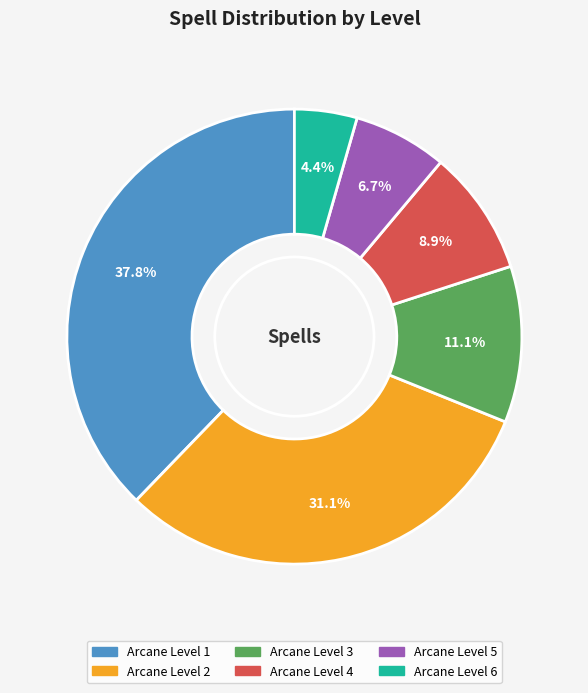

The Arcane Level 2 slice represents 38% of the pie. True or false?

False